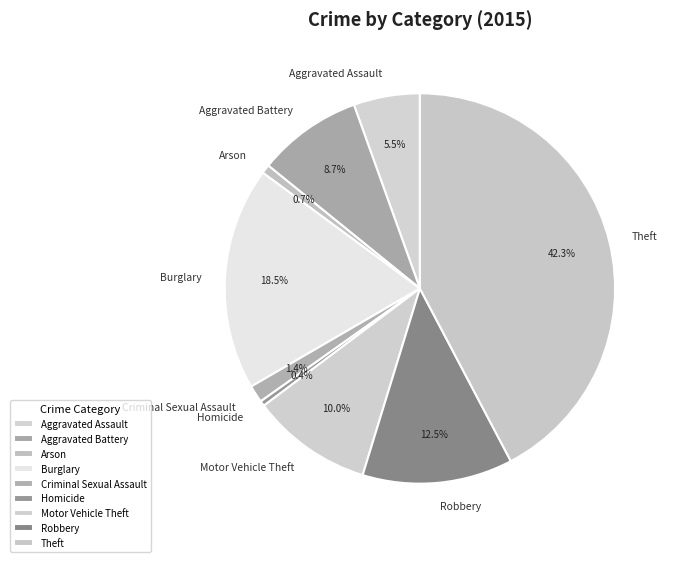

Does Burglary account for over 50% of the chart?

No